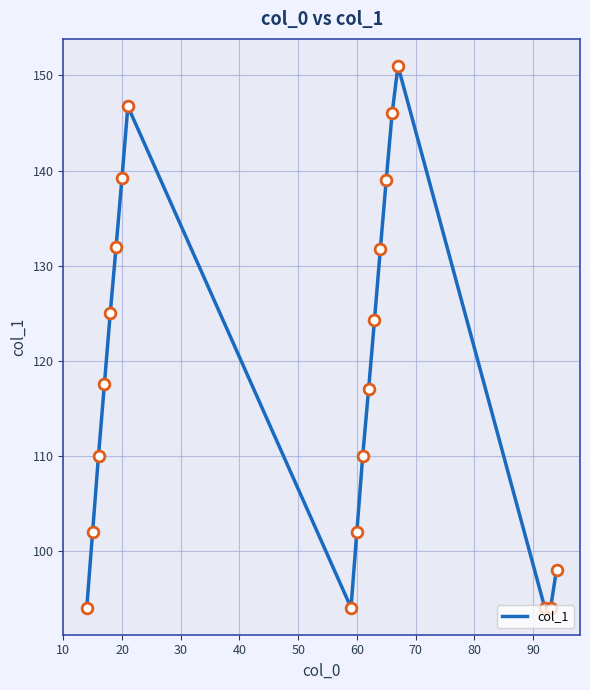

What is the difference between the maximum and minimum values?

57.0